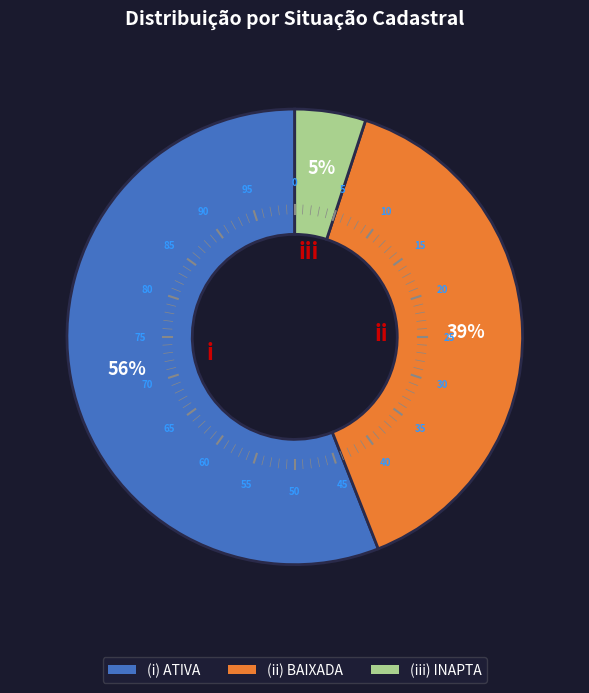

How many slices are in this pie chart?

3